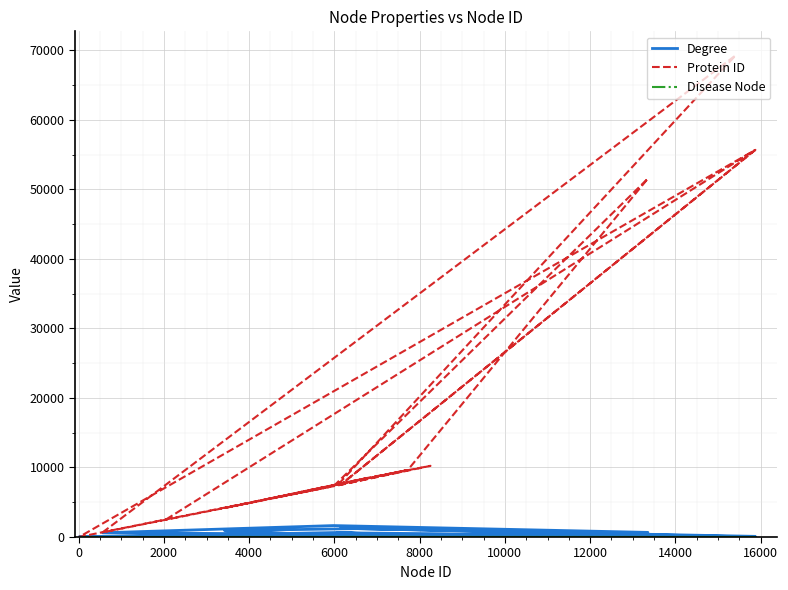

How many times do Protein ID and Degree cross each other?

2